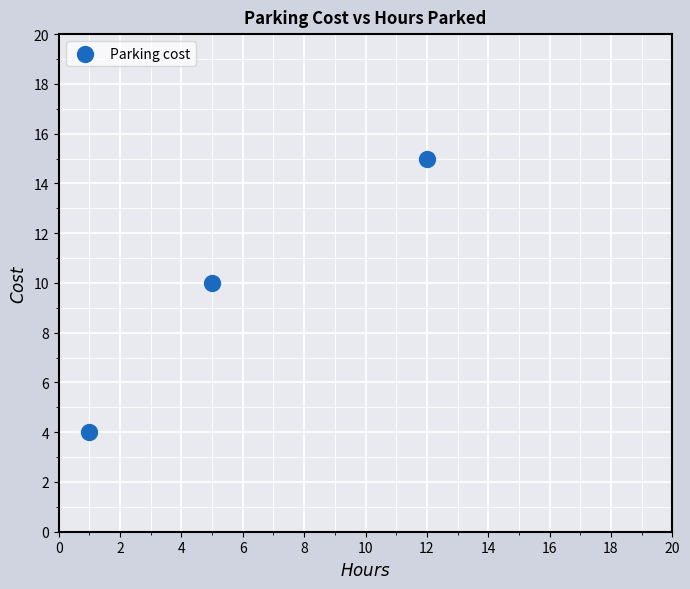

What Y value in the scatter plot is closest to 9?

10